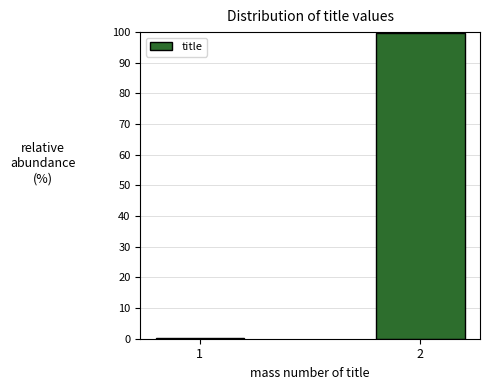

Reading left to right, extract all data points from this chart.

1=0.3	2=99.7